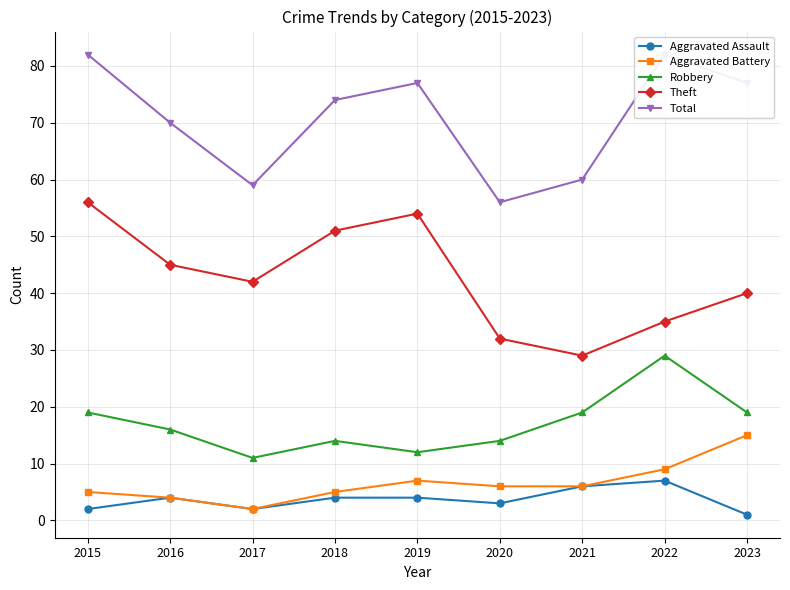

Between 2022 and 2019, which is larger?

2022